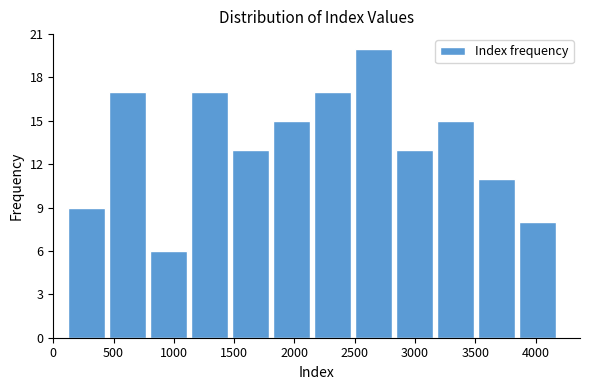

Reading left to right, list every bar in this chart as the range it spans on the x-axis followed by its height. Neither the bar edges nor the heights are printed on the chart, so give them approximately, as read against the axes.

150 to 450: 9
450 to 800: 17
800 to 1150: 6
1150 to 1500: 17
1500 to 1800: 13
1800 to 2150: 15
2150 to 2500: 17
2500 to 2850: 20
2850 to 3200: 13
3200 to 3500: 15
3500 to 3850: 11
3850 to 4200: 8